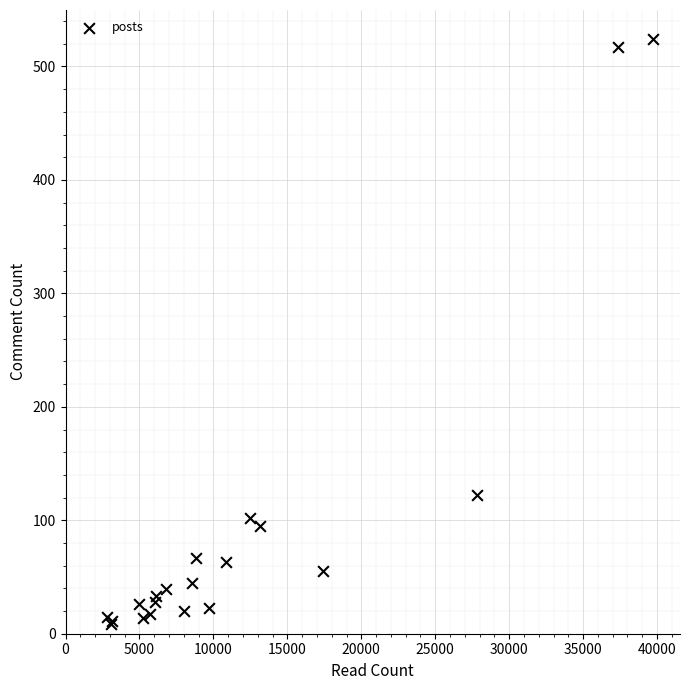

What Y value in the scatter plot is closest to 266?

122